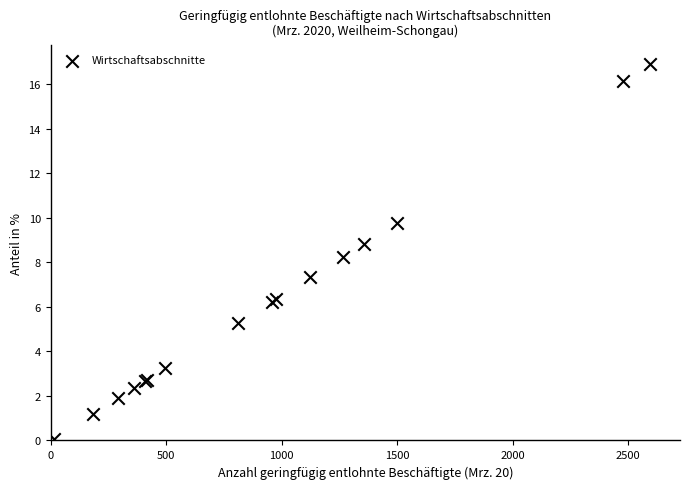

What Y value in the scatter plot is closest to 8?

8.3